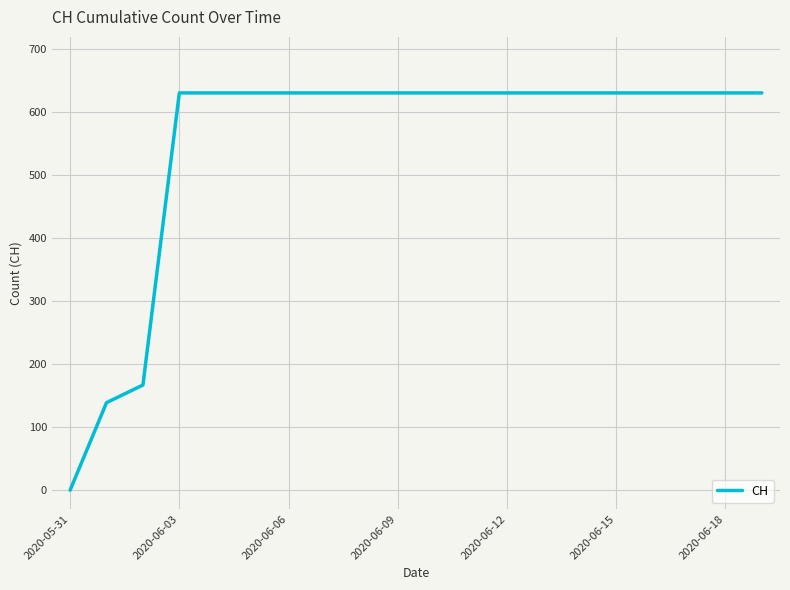

What is the difference between the maximum and minimum values?

631